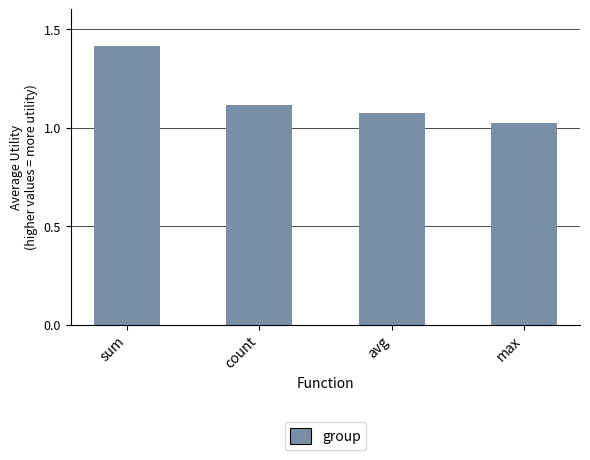

Where is the data nearest to the value 1?

max